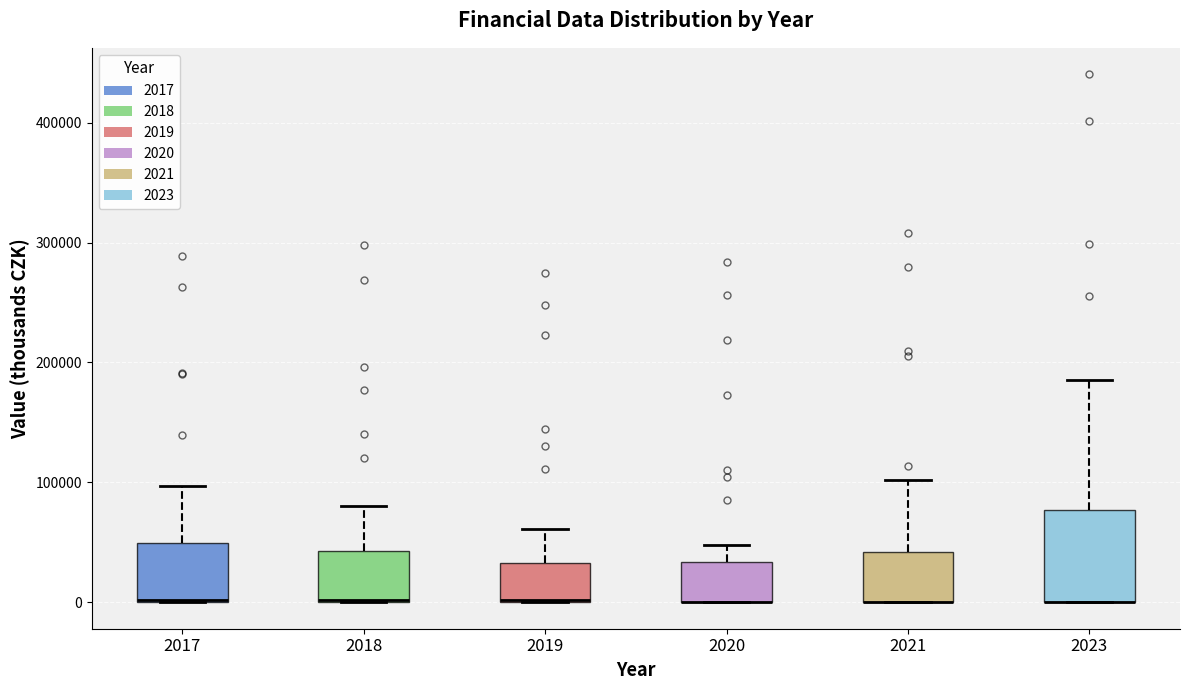

Reading left to right, read every box against the y-axis: the position of its median line, the range the box covers, and the ends of its whiskers. The values are not printed on the chart, so give them approximately, as read against the axis.

2017: median 0 (drawn on the box's lower edge), box 0 to 50000, whiskers 0 to 100000
2018: median 0, box 0 to 40000, whiskers 0 to 80000
2019: median 0 (drawn on the box's lower edge), box 0 to 30000, whiskers 0 to 60000
2020: median 0 (drawn on the box's lower edge), box 0 to 30000, whiskers 0 to 50000
2021: median 0 (drawn on the box's lower edge), box 0 to 40000, whiskers 0 to 100000
2023: median 0 (drawn on the box's lower edge), box 0 to 80000, whiskers 0 to 190000